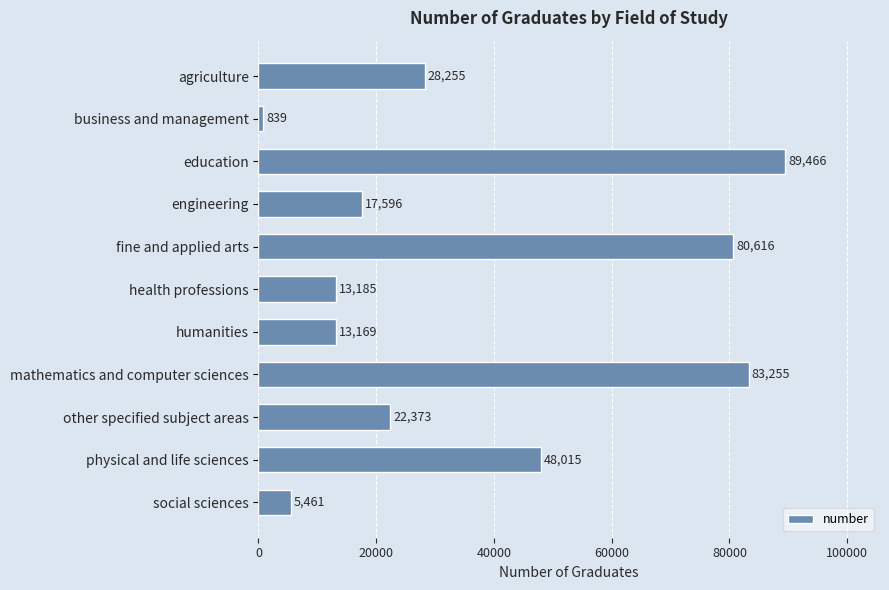

Reading top to bottom, extract all data points from this chart.

agriculture=28255	business and management=839	education=89466	engineering=17596	fine and applied arts=80616	health professions=13185	humanities=13169	mathematics and computer sciences=83255	other specified subject areas=22373	physical and life sciences=48015	social sciences=5461